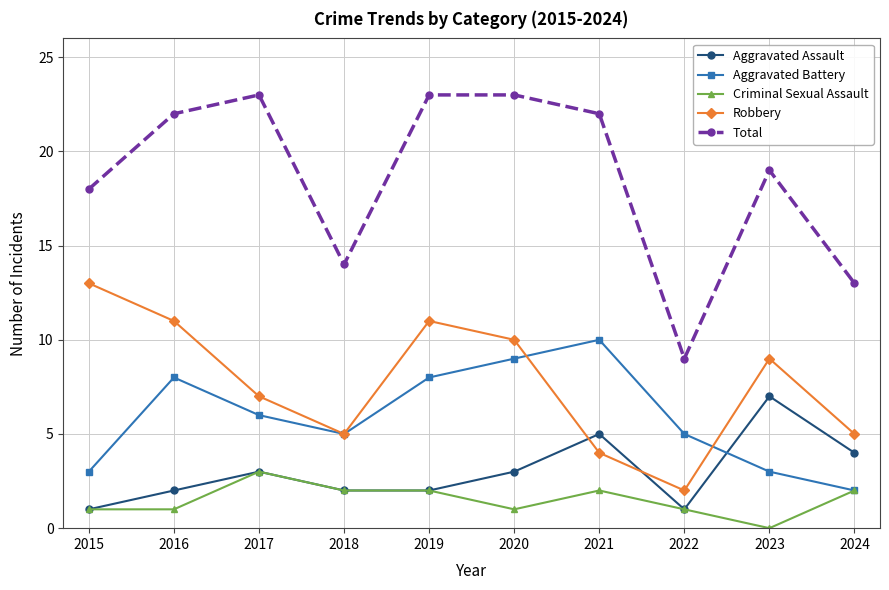

The value of Robbery at 2019 is 11. True or false?

True